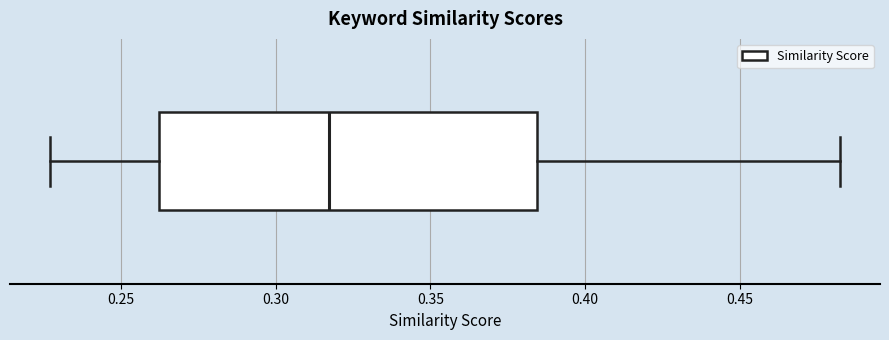

Transcribe this box plot: give where the median line is, the range the box spans, and where the two whiskers end, as read against the x-axis. The values are not printed on the chart, so give them approximately, as read against the axis.

median 0.315, box 0.260 to 0.385, whiskers 0.225 to 0.480